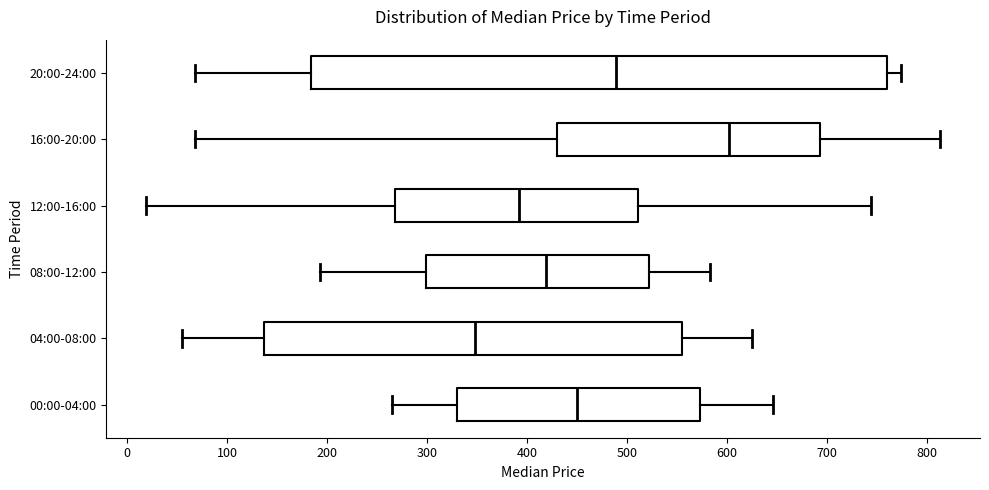

Where does the left whisker of the box for 12:00-16:00 end on the x-axis? The values are not printed on the chart, so give them approximately, as read against the axis.

20